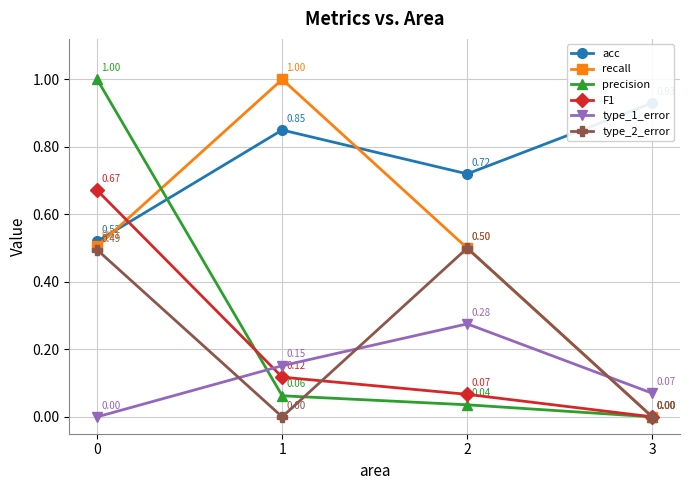

Reading left to right, what are all the values shown in this chart?

acc: 0=0.5	1=0.8	2=0.7	3=0.9
recall: 0=0.5	1=1.0	2=0.5	3=0.0
precision: 0=1.0	1=0.1	2=0.0	3=0.0
F1: 0=0.7	1=0.1	2=0.1	3=0.0
type_1_error: 0=0.0	1=0.2	2=0.3	3=0.1
type_2_error: 0=0.5	1=0.0	2=0.5	3=0.0